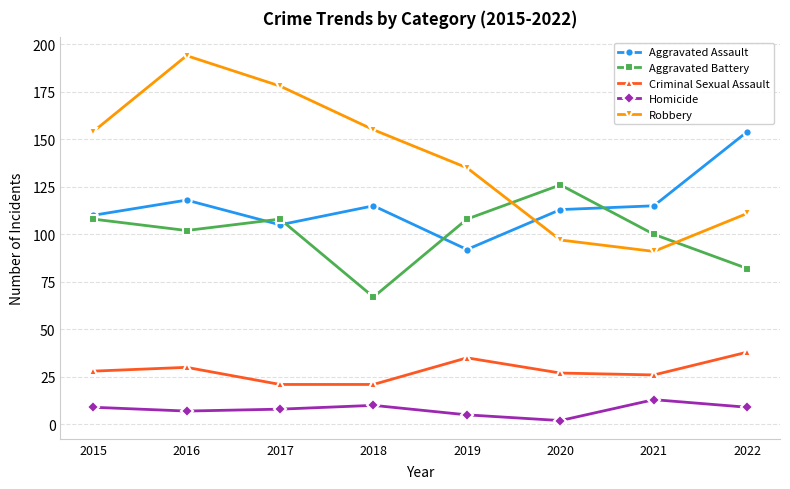

What is the value of the Robbery point at the 7th from the left?

91